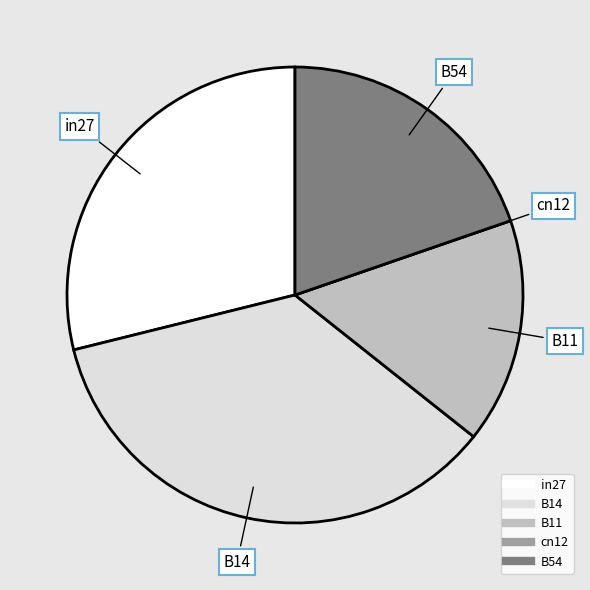

Is B54 the majority of the pie?

No